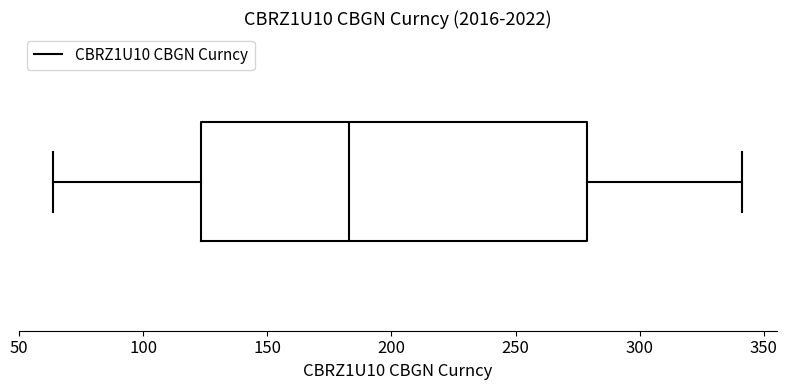

Transcribe this box plot: give where the median line is, the range the box spans, and where the two whiskers end, as read against the x-axis. The values are not printed on the chart, so give them approximately, as read against the axis.

median 185, box 125 to 280, whiskers 65 to 340